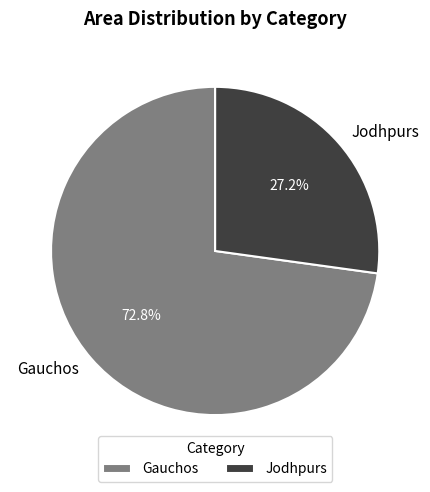

How many slices are in this pie chart?

2